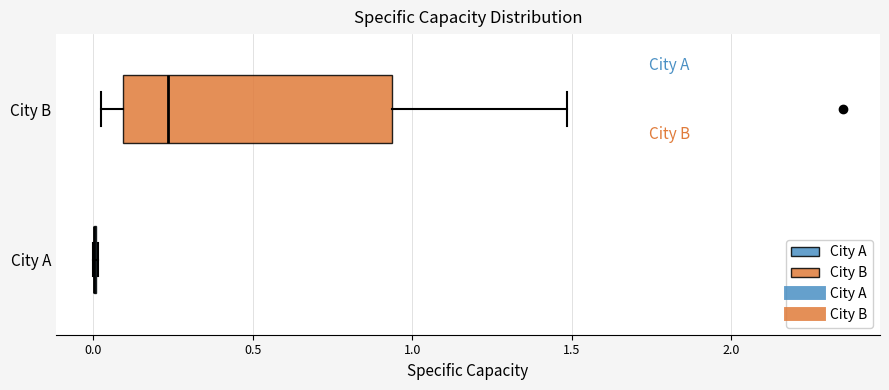

Reading bottom to top, transcribe this box plot: for each box, give where its median line is, the range the box spans, and where its two whiskers end, as read against the x-axis. The values are not printed on the chart, so give them approximately, as read against the axis.

City A: box collapsed to a line at 0.00, whiskers 0.00 to 0.00
City B: median 0.25, box 0.10 to 0.95, whiskers 0.00 to 1.50